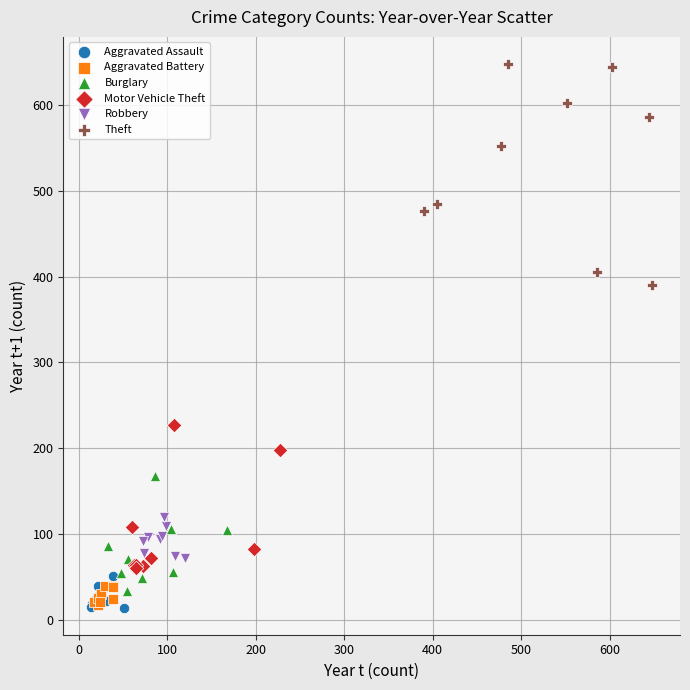

Which series contains the highest Y value?

Theft